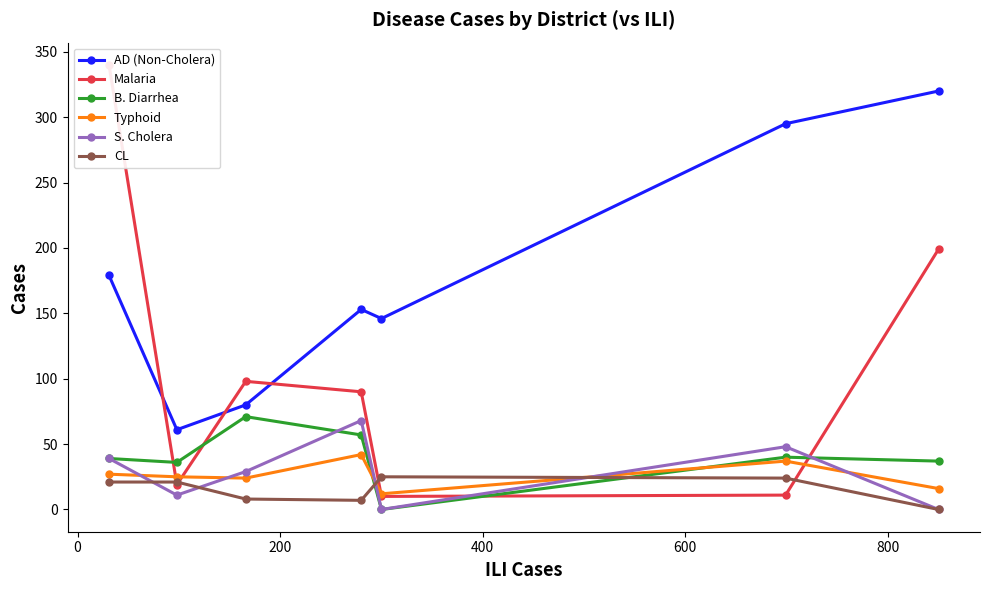

True or false: AD (Non-Cholera) and CL intersect in this chart.

False